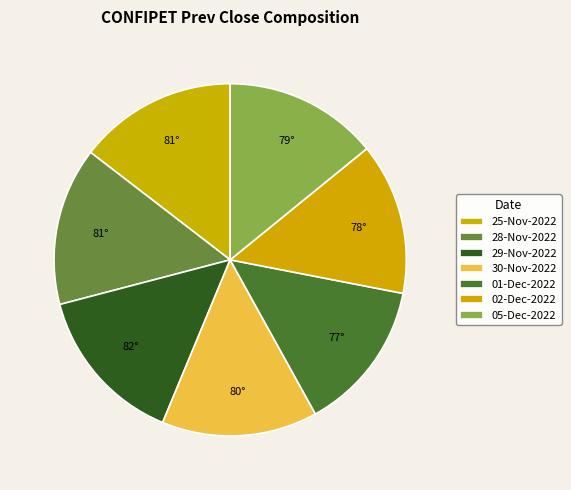

Count the number of slices in the pie.

7